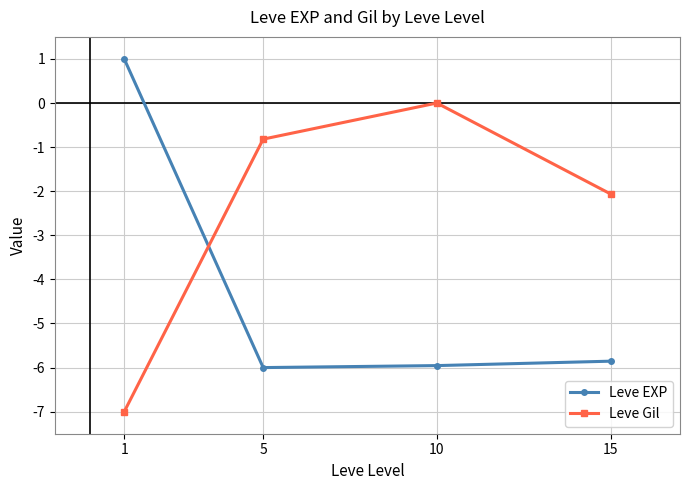

Reading left to right, what are all the values shown in this chart?

Leve EXP: 1=1.0	5=-6.0	10=-6.0	15=-5.9
Leve Gil: 1=-7.0	5=-0.8	10=0.0	15=-2.1